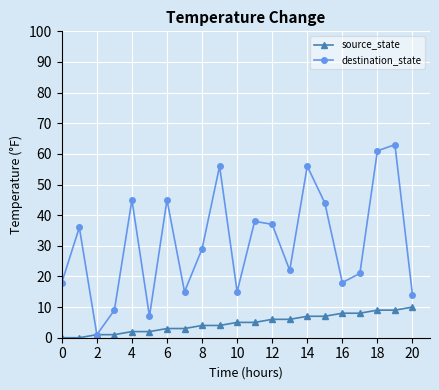

Rank the series by their maximum value, from highest to lowest.

destination_state, source_state